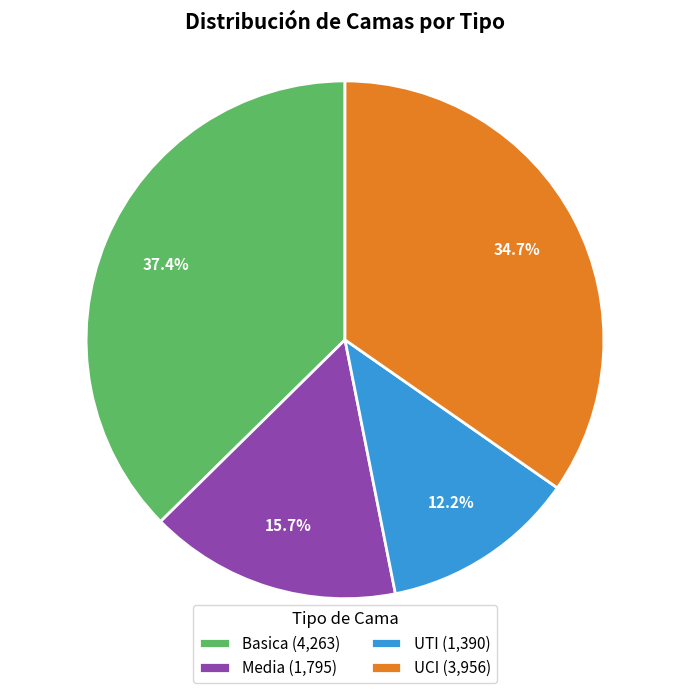

Approximately how many times larger is the value at Media (1,795) compared to UCI (3,956)?

0.5